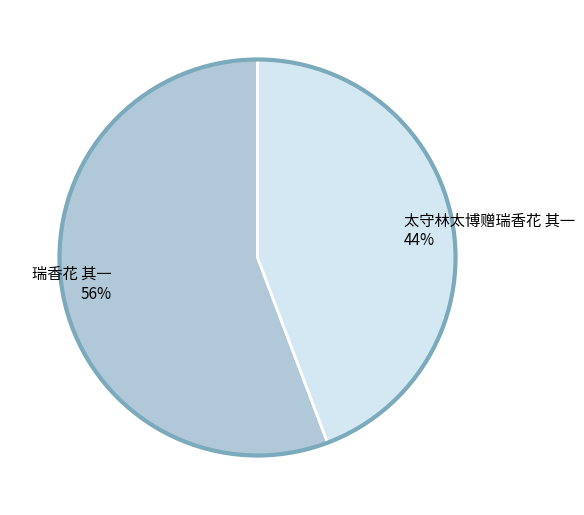

How many slices are in this pie chart?

2